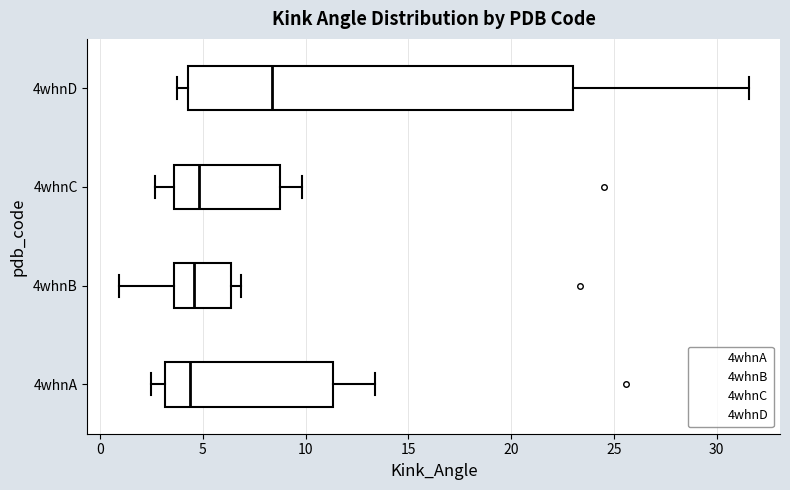

Comparing the boxes themselves (not the whiskers), which one is the widest?

4whnD